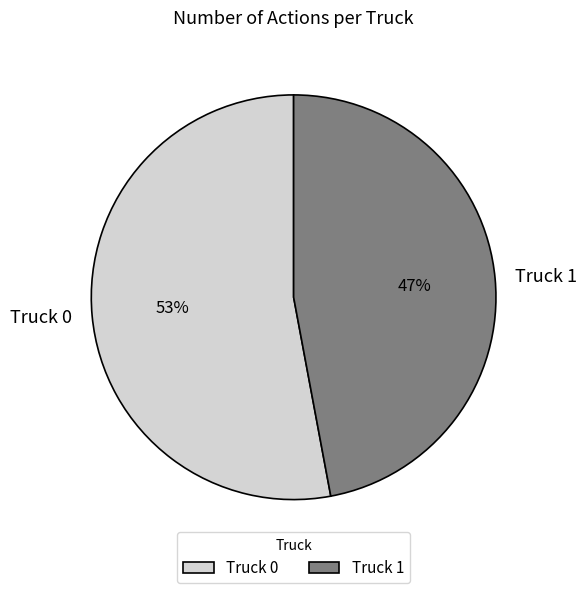

To the nearest percent, what portion does Truck 1 represent?

47%